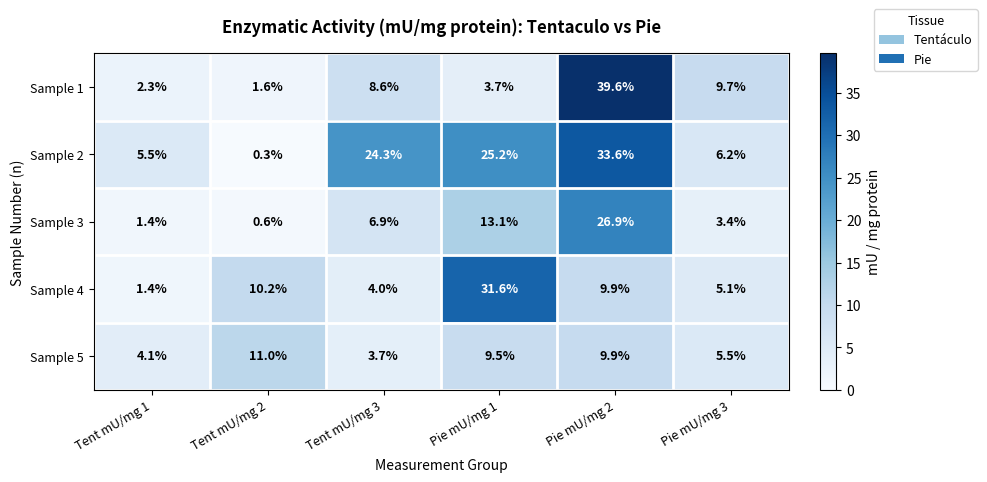

The value of Sample 1 at Tent mU/mg 2 is 1.6. True or false?

True